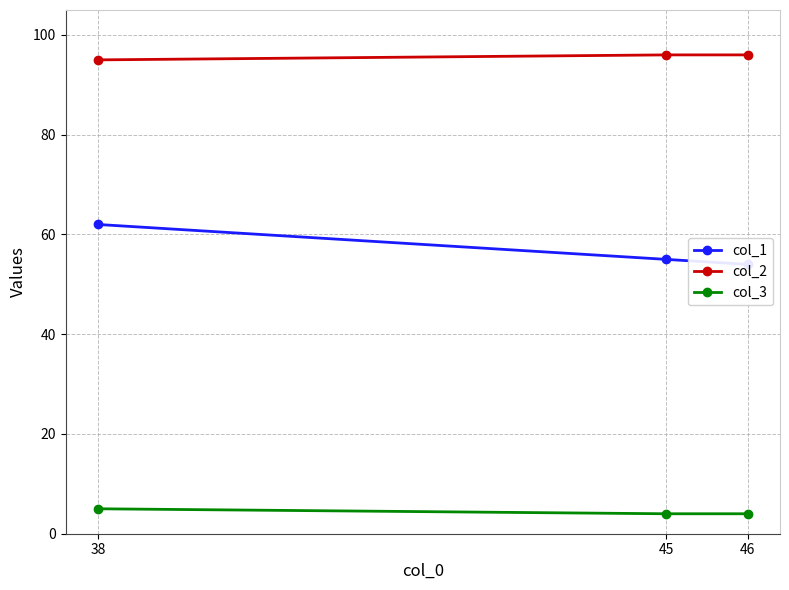

What is the maximum value for col_1?

62